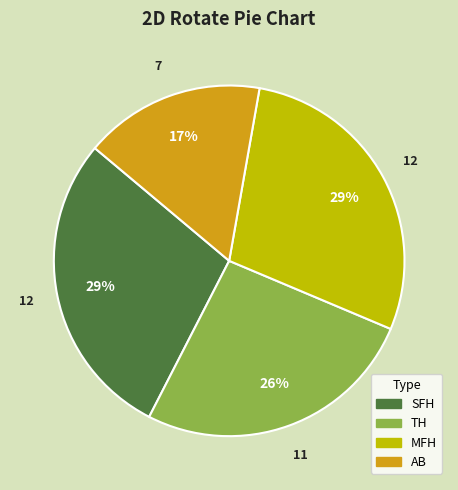

To the nearest percent, what is the average slice percentage?

25%